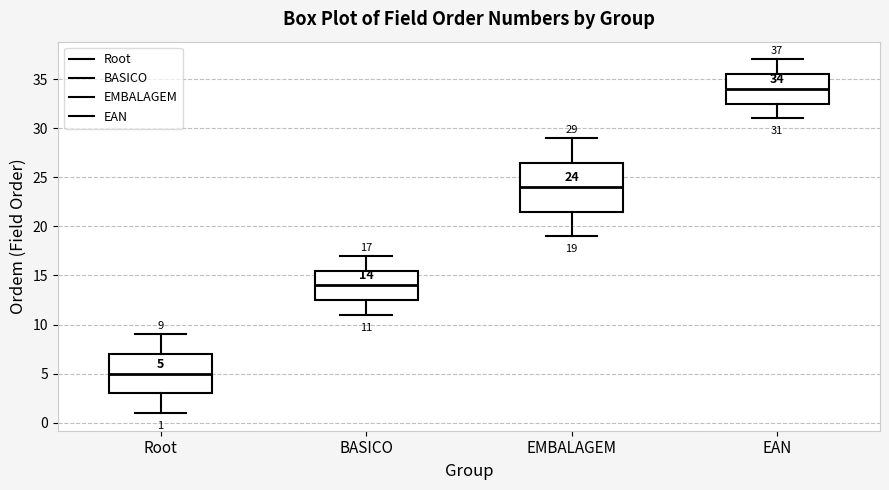

Which box has the highest median line?

EAN